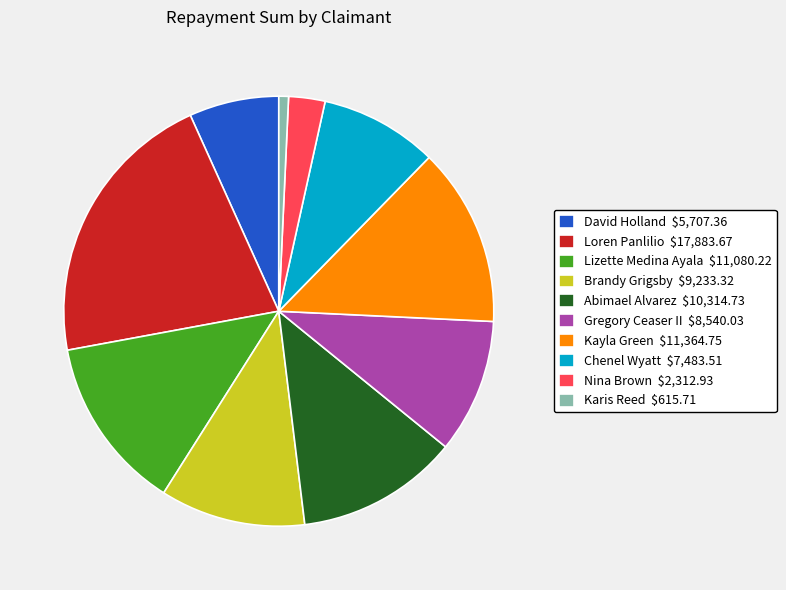

Combined, do Kayla Green and Lizette Medina Ayala account for over 50%?

No